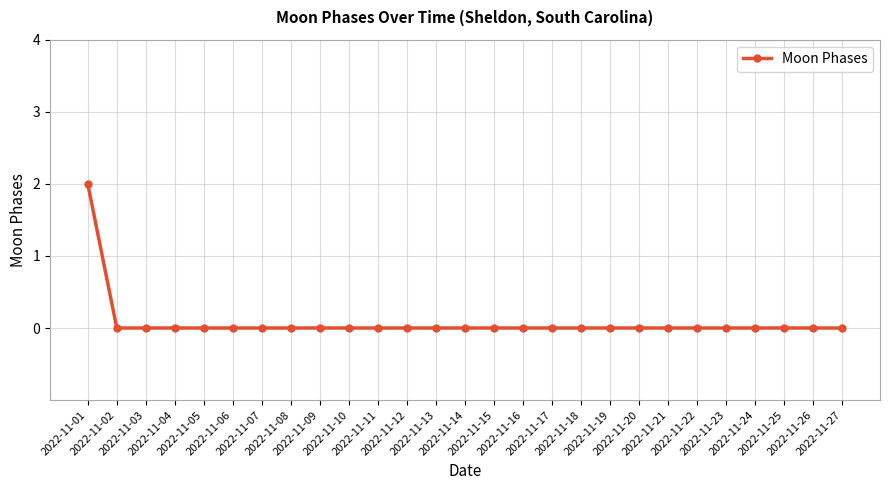

The chart shows a value of 0 at 2022-11-12. True or false?

True